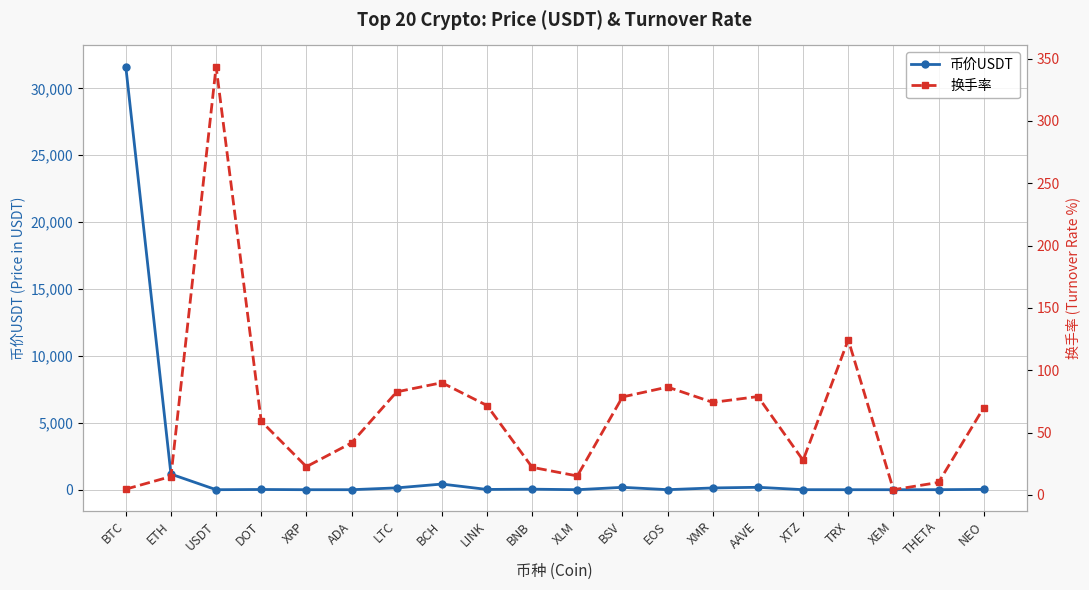

Reading left to right, extract all data points from this chart.

币价USDT: BTC=31632.3	ETH=1167.0	USDT=1.0	DOT=16.3	XRP=0.3	ADA=0.3	LTC=136.2	BCH=421.6	LINK=19.7	BNB=39.7	XLM=0.3	BSV=178.2	EOS=2.6	XMR=131.0	AAVE=181.0	XTZ=2.8	TRX=0.0	XEM=0.2	THETA=1.9	NEO=22.9
换手率: BTC=4.7	ETH=14.8	USDT=343.6	DOT=59.1	XRP=22.7	ADA=41.8	LTC=82.7	BCH=90.0	LINK=71.7	BNB=22.2	XLM=15.2	BSV=78.6	EOS=86.5	XMR=74.3	AAVE=78.9	XTZ=27.8	TRX=124.5	XEM=4.2	THETA=10.1	NEO=70.0